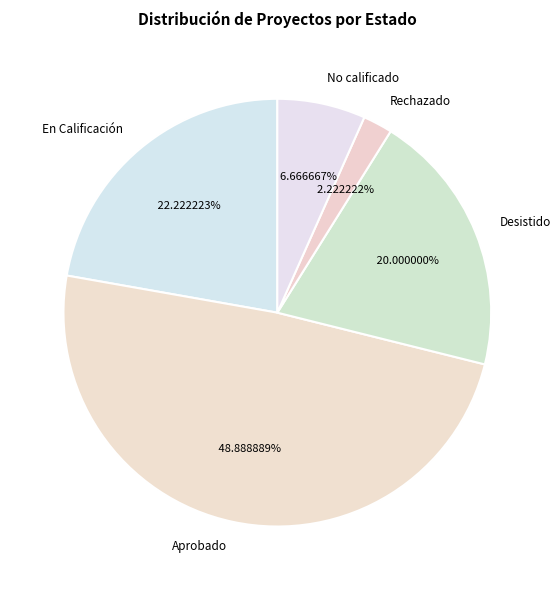

Is the sum of Desistido and No calificado greater than half?

No